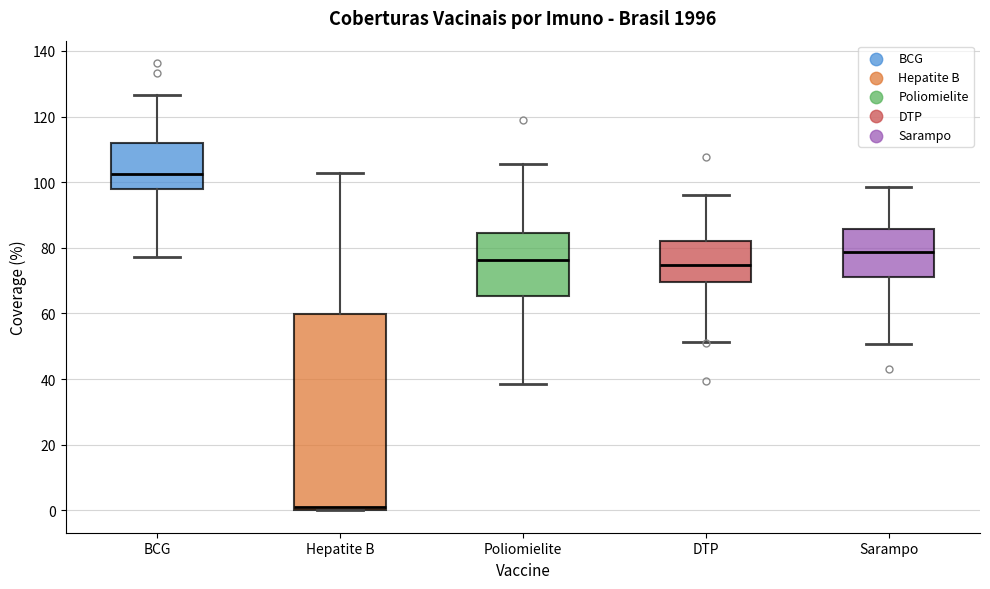

Reading left to right, read every box against the y-axis: the position of its median line, the range the box covers, and the ends of its whiskers. The values are not printed on the chart, so give them approximately, as read against the axis.

BCG: median 102, box 98 to 112, whiskers 78 to 126
Hepatite B: median 0 (just above the box's lower edge), box 0 to 60, whiskers 0 to 102
Poliomielite: median 76, box 66 to 84, whiskers 38 to 106
DTP: median 74, box 70 to 82, whiskers 52 to 96
Sarampo: median 78, box 72 to 86, whiskers 50 to 98